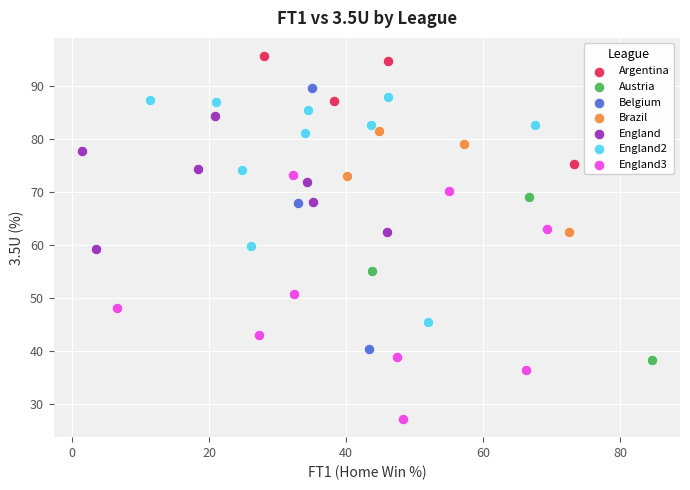

Which series contains the lowest Y value?

England3